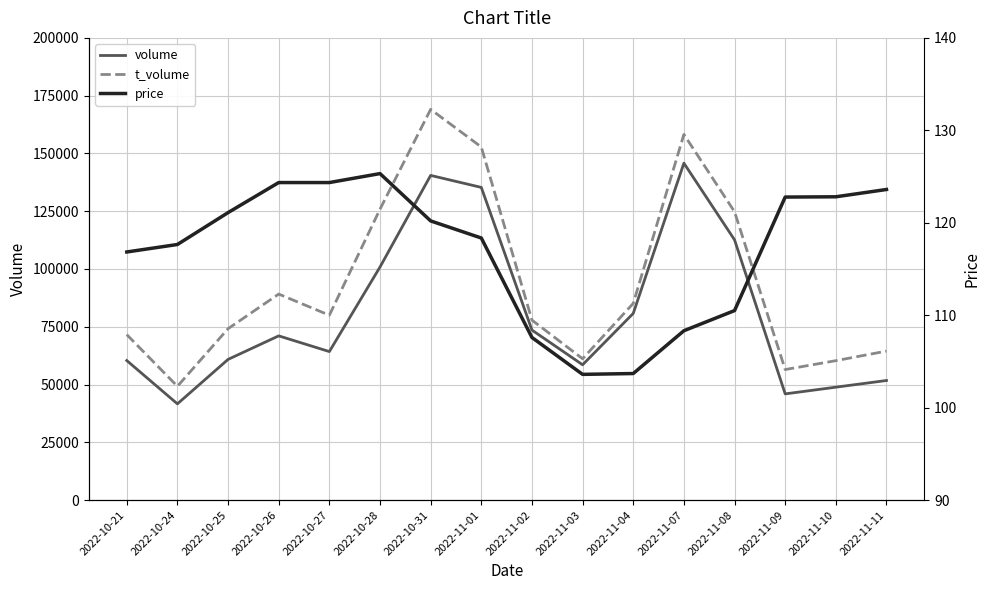

Is the value of price at 2022-11-03 greater than the value of volume at 2022-11-10?

No